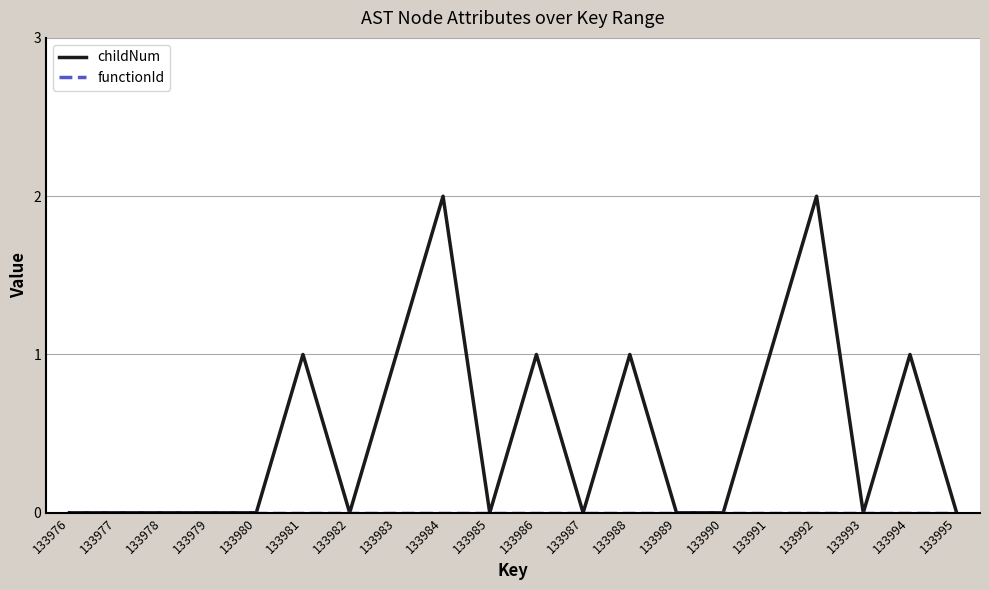

True or false: childNum has a value of 1 at 133985.

False